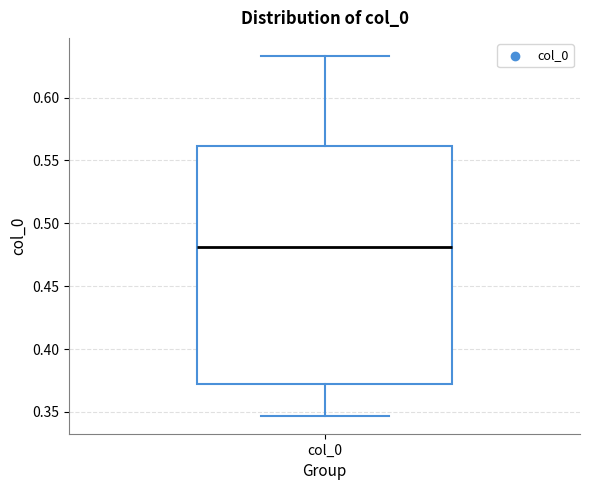

Where does the lower whisker of the box for col_0 end on the y-axis? The values are not printed on the chart, so give them approximately, as read against the axis.

0.345